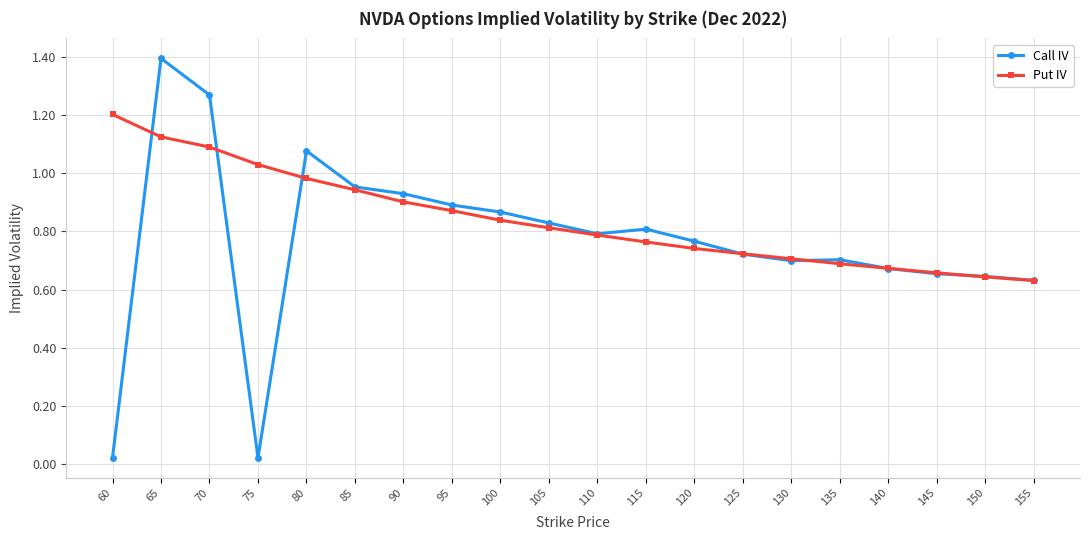

How many lines are shown in the chart?

2